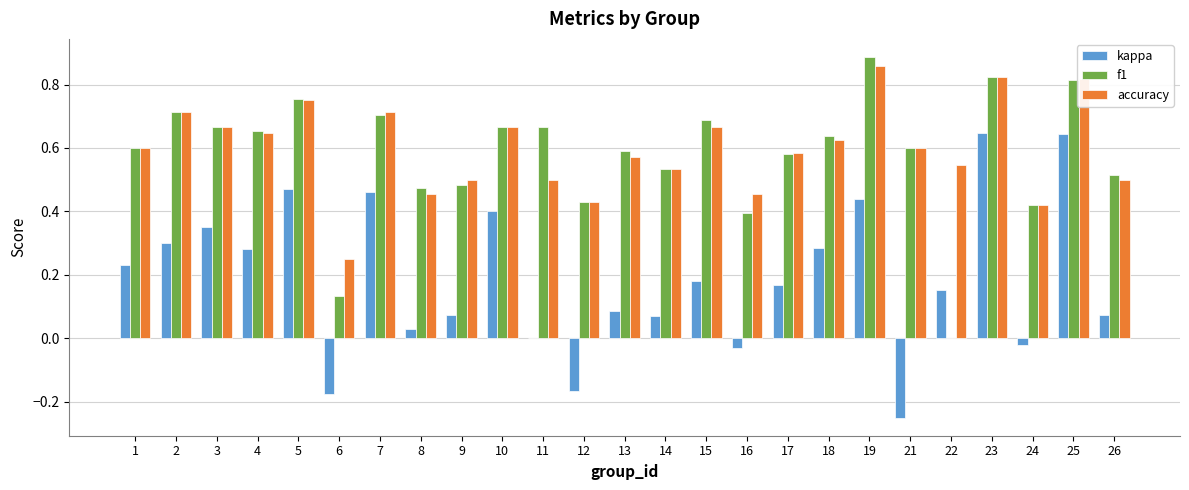

At which label is f1 closest to 0?

22